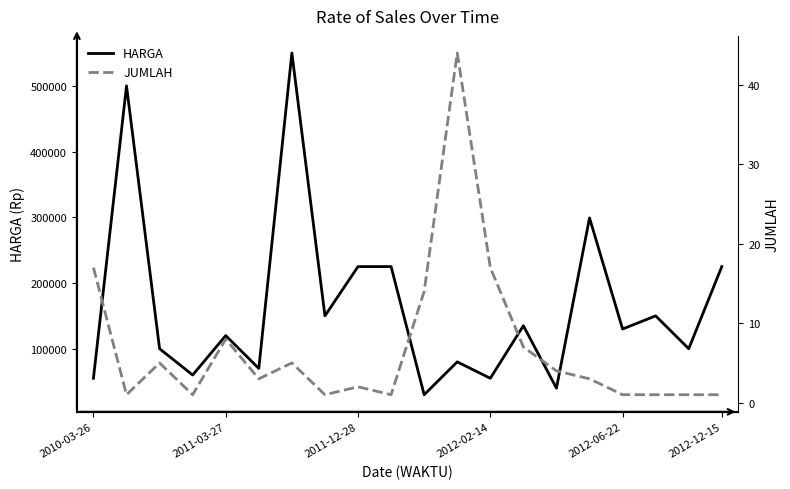

Does the chart display data point markers on the line(s)?

No